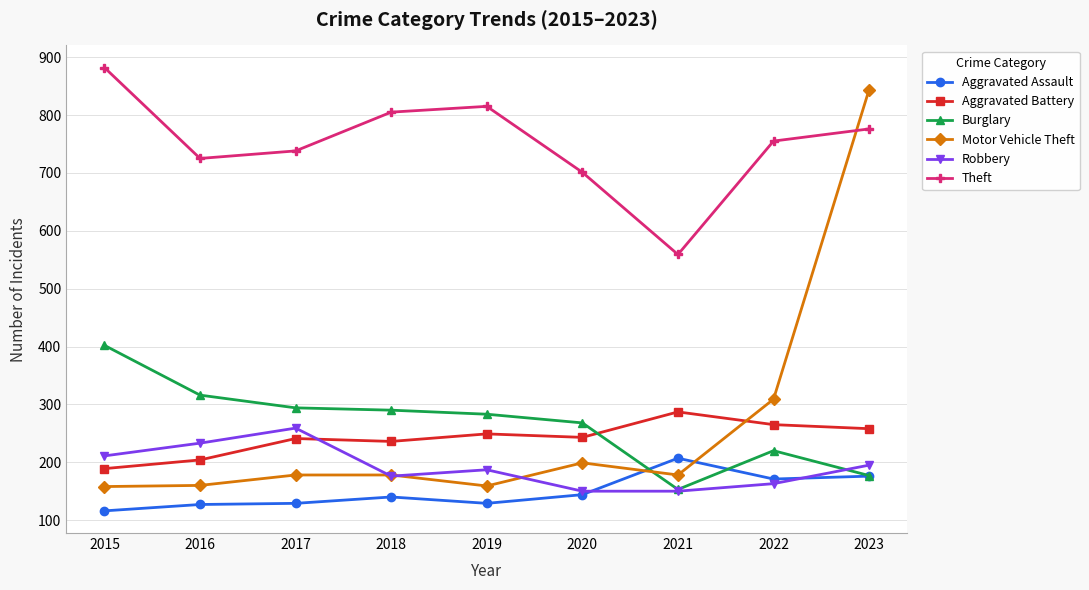

What value does the Robbery series have at 2021?

150